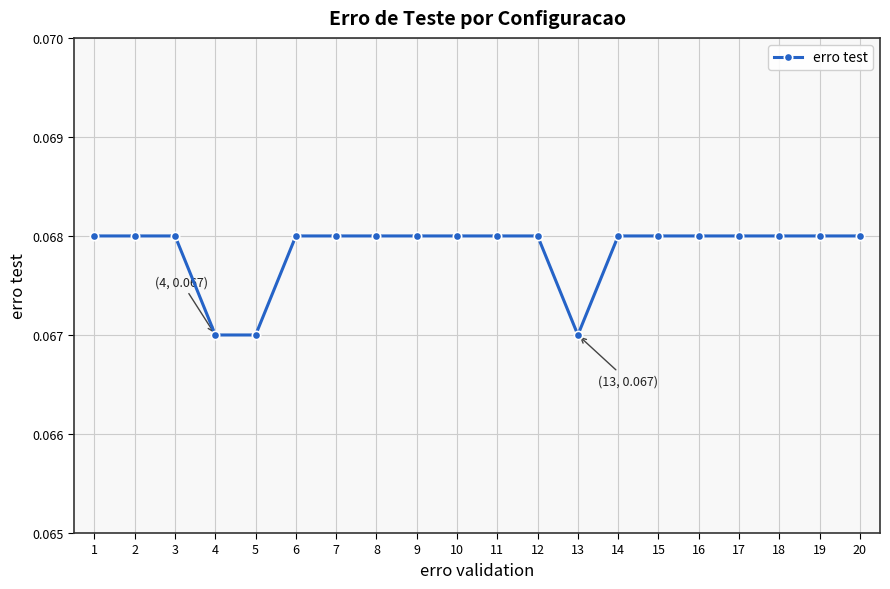

What is the sum of all values?

1.4